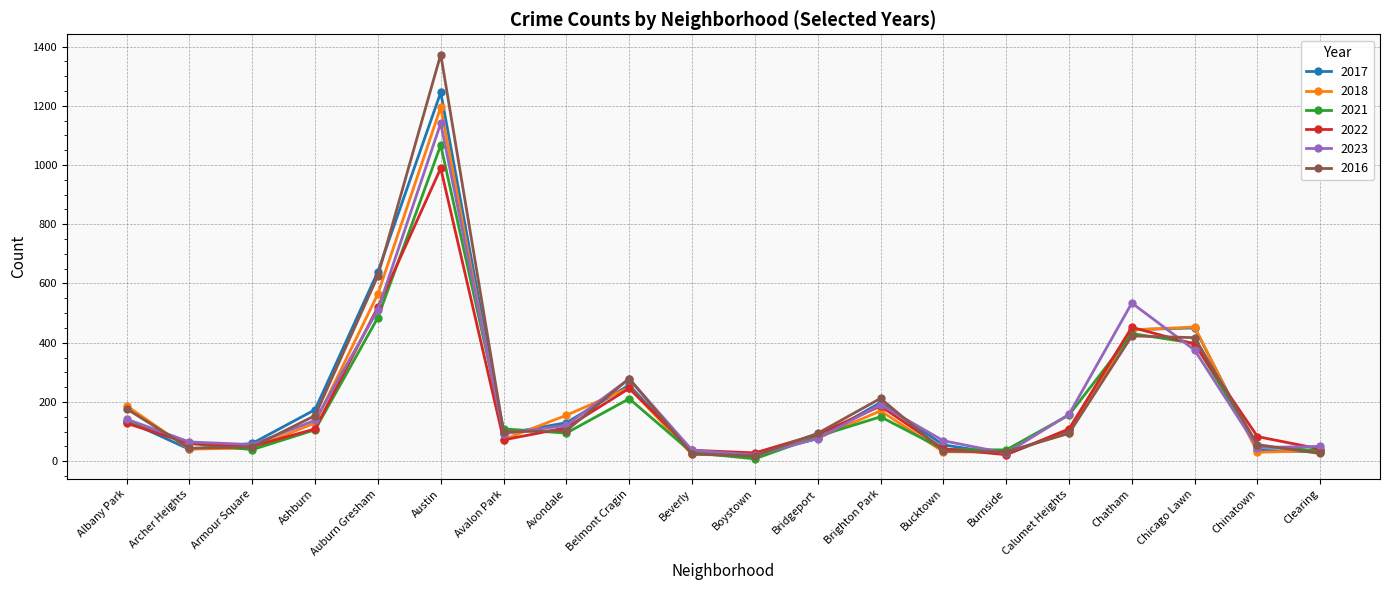

How many lines are shown in the chart?

6